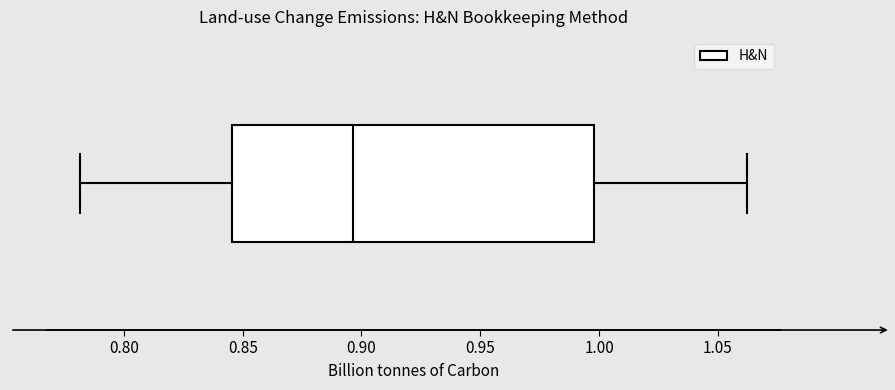

Read this box plot against the x-axis: the position of the median line, the range covered by the box, and the ends of both whiskers. The values are not printed on the chart, so give them approximately, as read against the axis.

median 0.895, box 0.845 to 1.000, whiskers 0.780 to 1.060